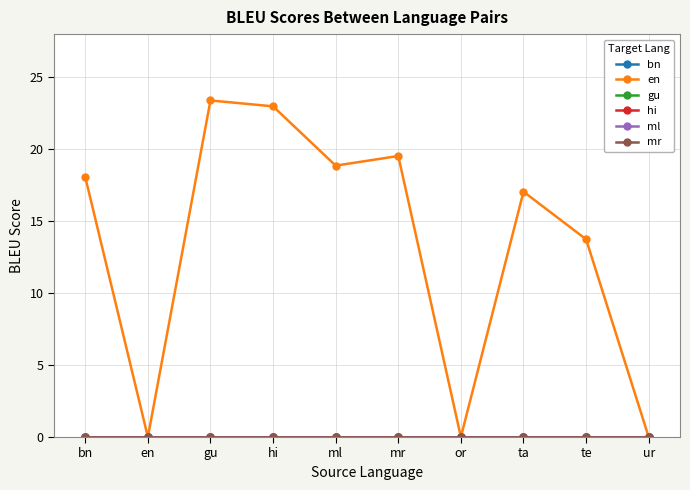

The value of bn at or is 0.0. True or false?

True